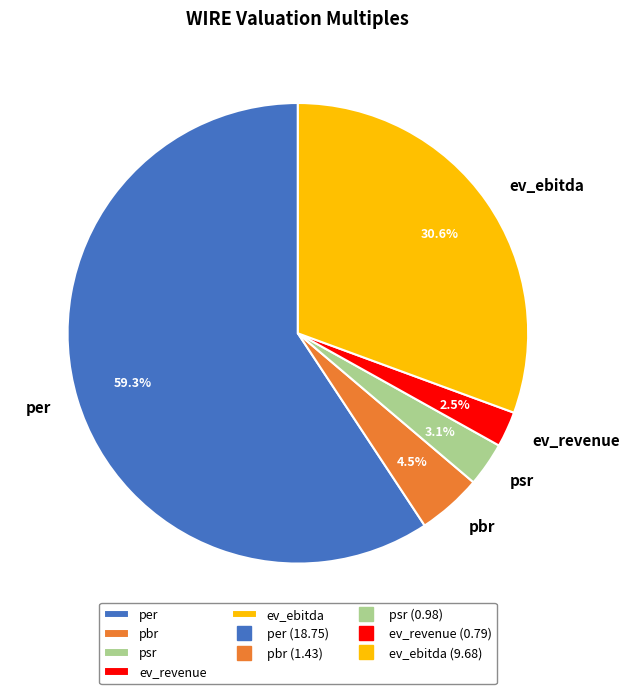

Between per and ev_ebitda, which is larger?

per